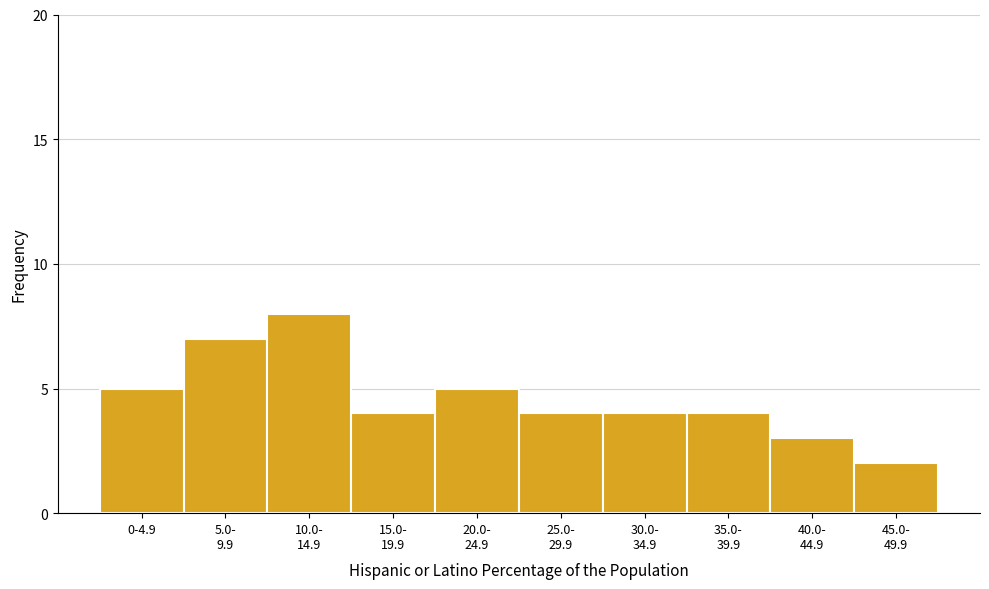

Reading right to left, what are all the values shown in this chart?

2	3	4	4	4	5	4	8	7	5